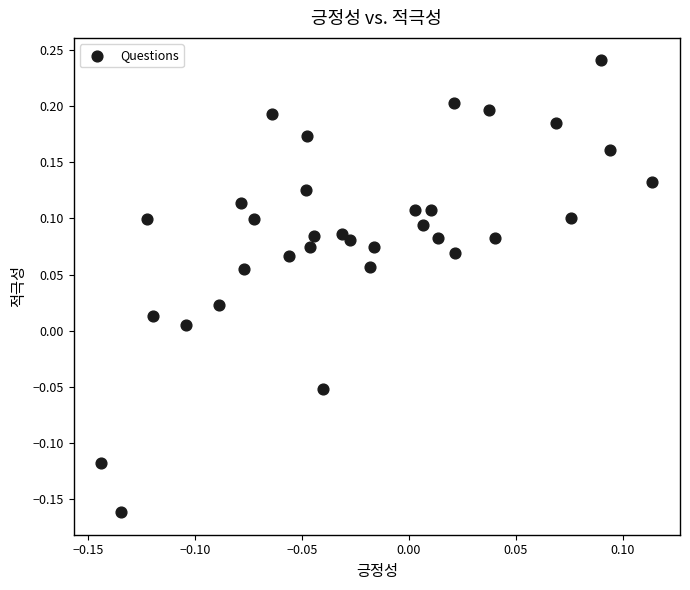

What is the range of Y values (max minus min)?

0.4